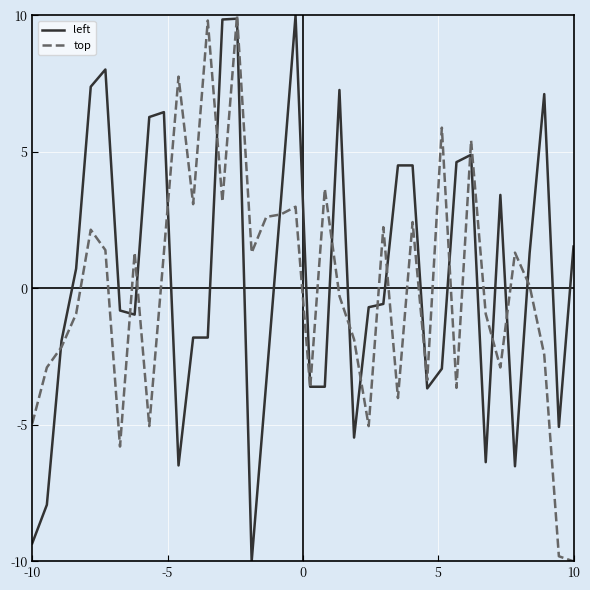

What is the maximum value for top?

10.0